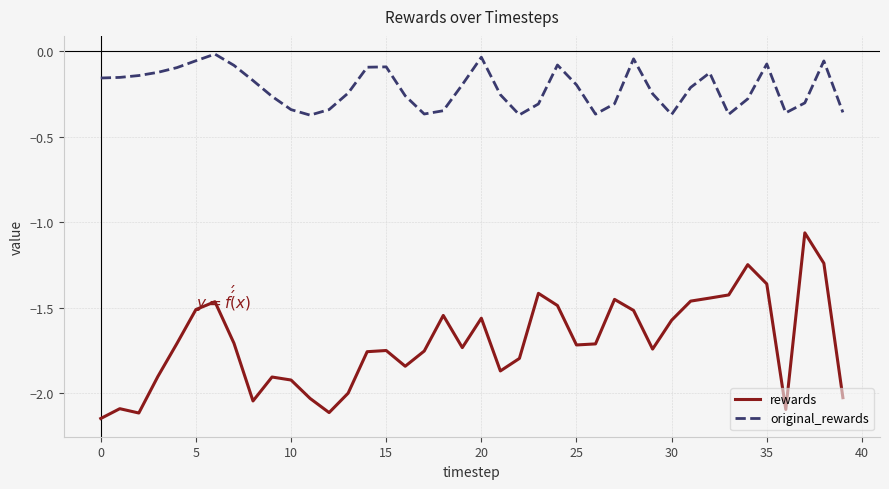

List the series in order of their peak value, highest first.

original_rewards, rewards